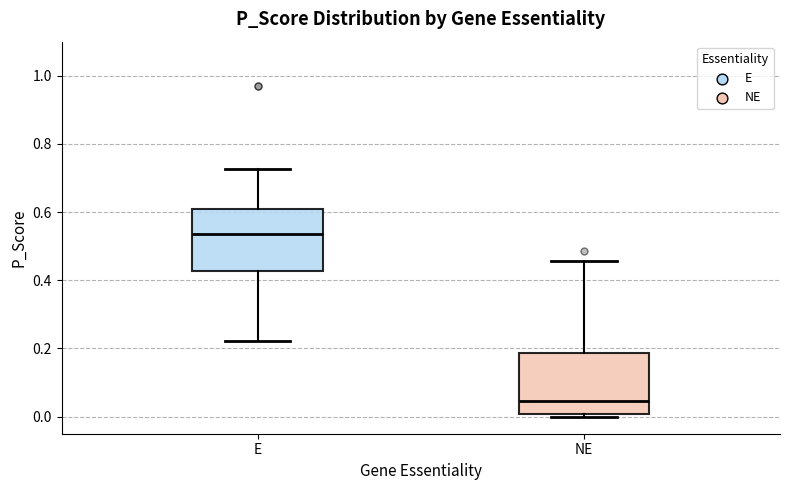

Where does the median line of the box for E sit on the y-axis? The values are not printed on the chart, so give them approximately, as read against the axis.

0.54